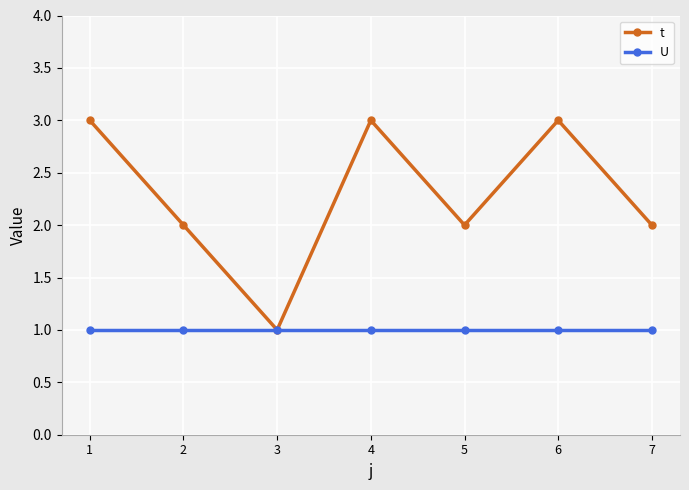

Count the number of categories in the chart.

7